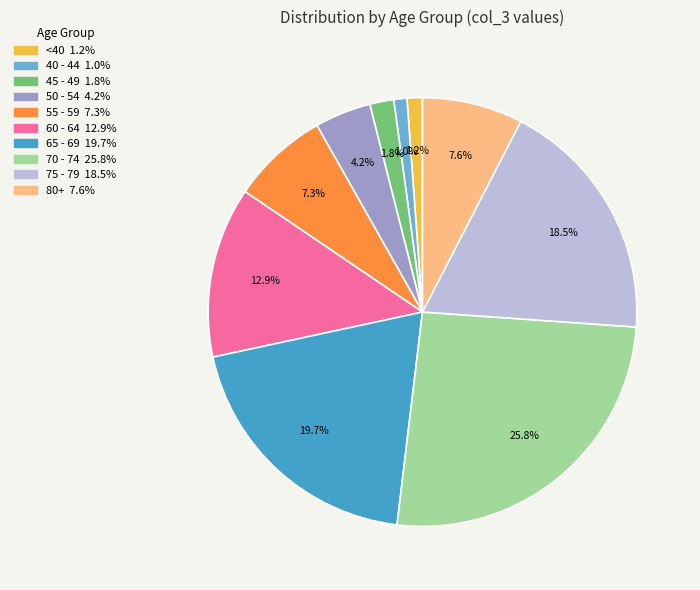

Does any single category account for the majority?

No